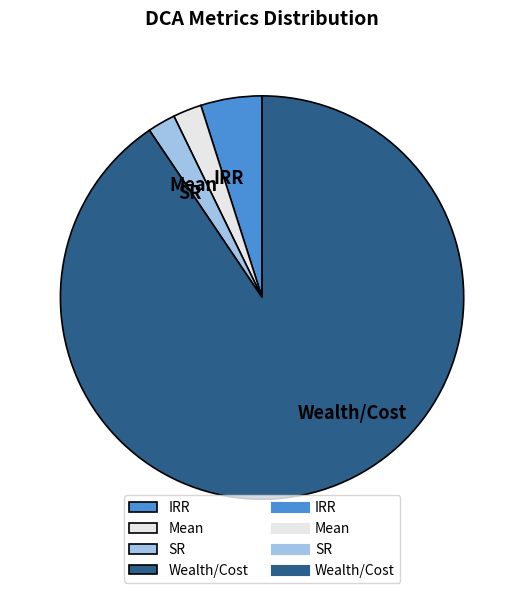

Is it true that Wealth/Cost is 91% of the pie?

True